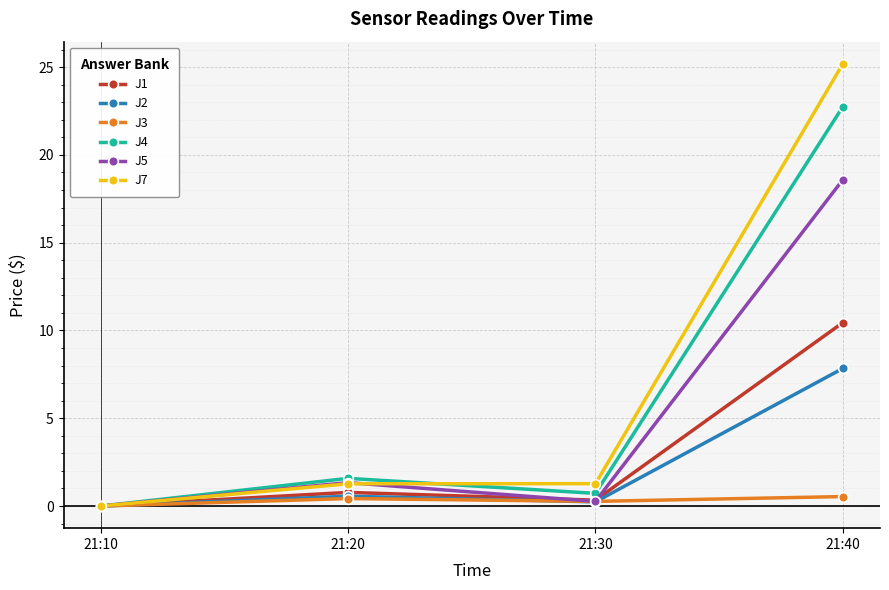

What value does the J2 series have at 21:40?

7.8